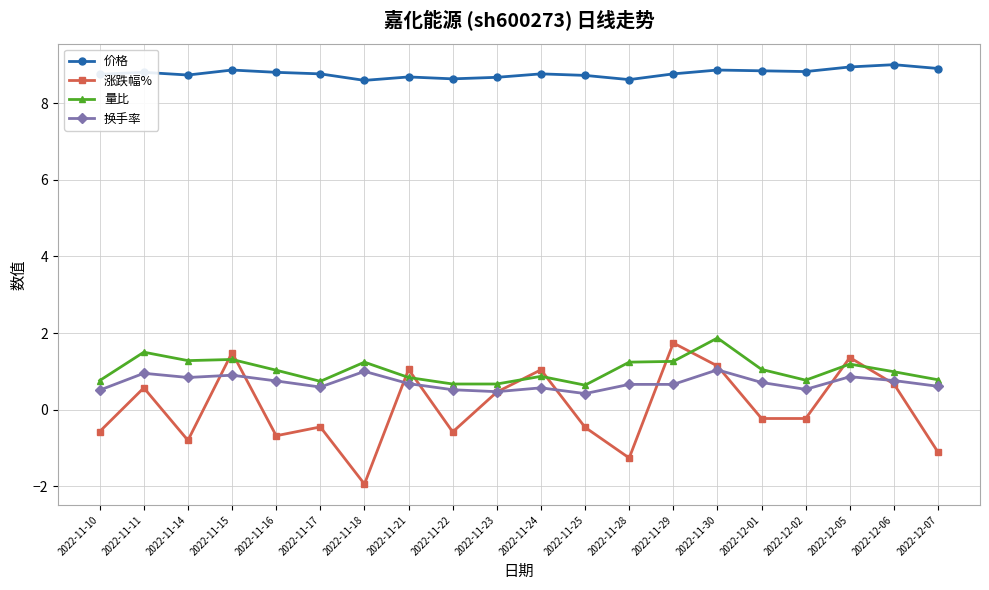

What is the highest value of the 涨跌幅% series?

1.7